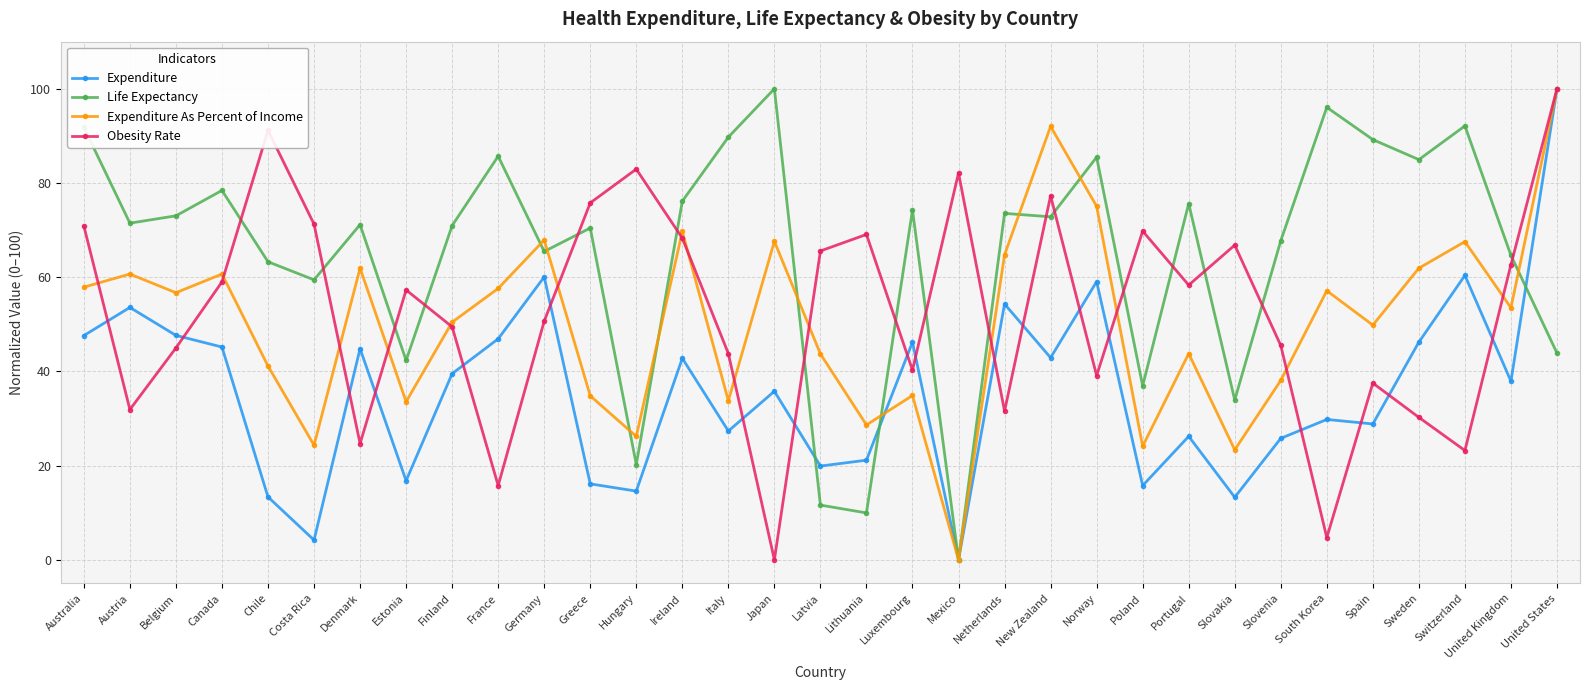

The value of Expenditure As Percent of Income at New Zealand is 92.0. True or false?

True